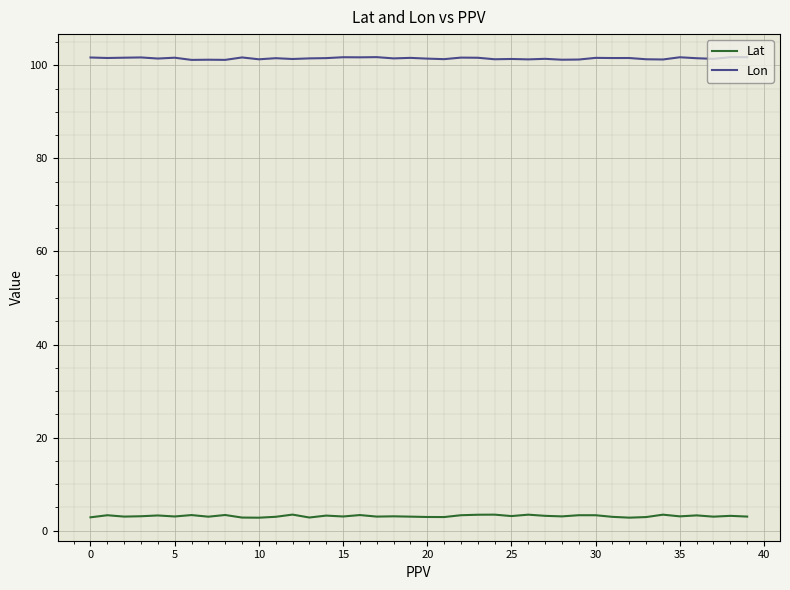

What are all the series names shown in the legend?

Lat, Lon